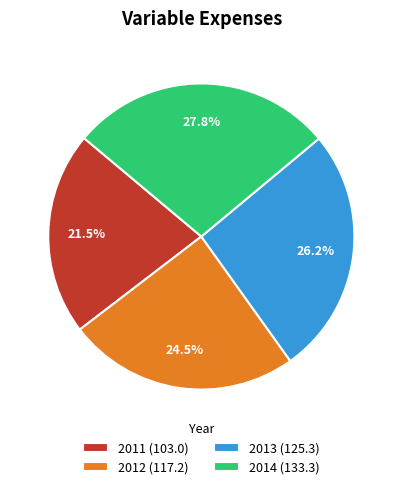

What is the ratio of the value at 2013 (125.3) to the value at 2014 (133.3)?

0.9